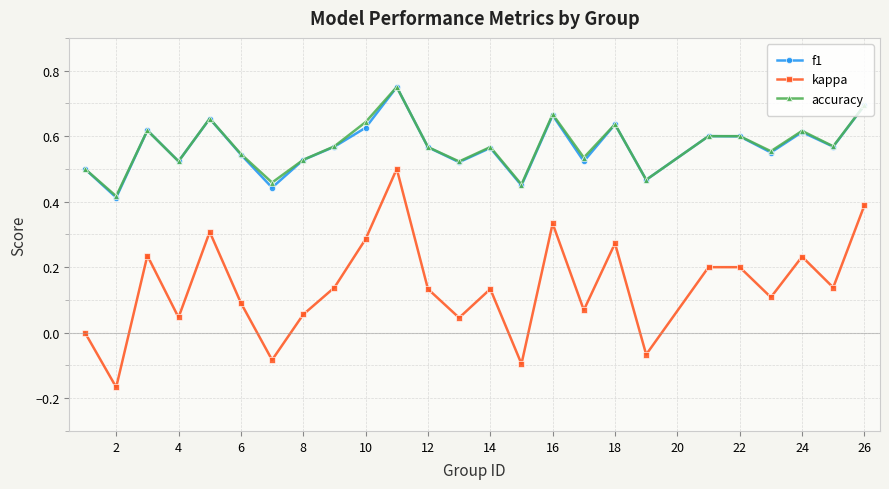

Count the number of categories in the chart.

25